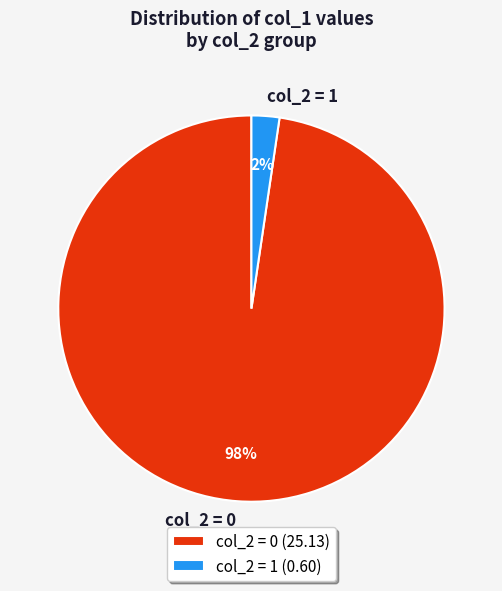

Is it true that col_2 = 0 is 98% of the pie?

True